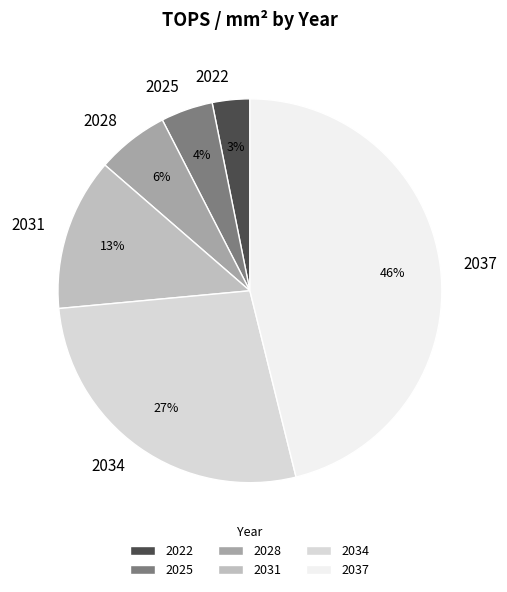

Does 2028 represent more than half of the total?

No